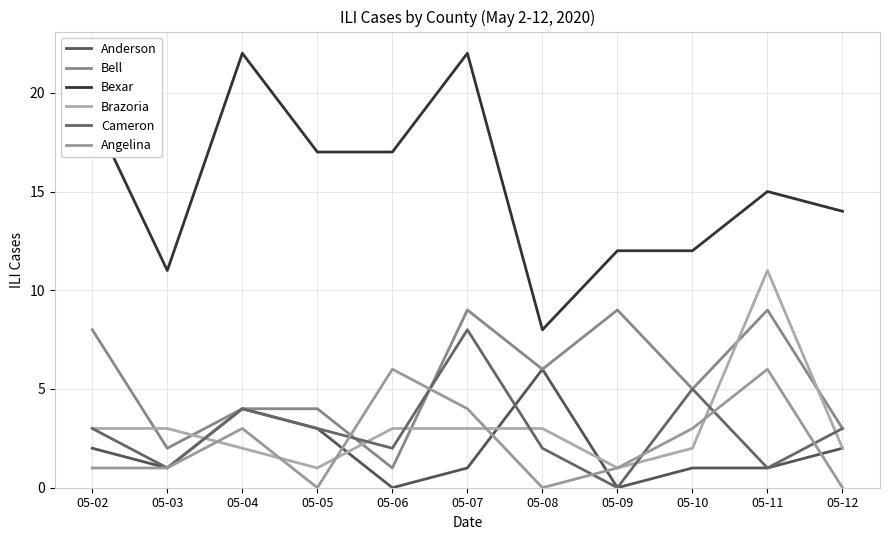

Is it true that Angelina equals -2 at 05-08?

False